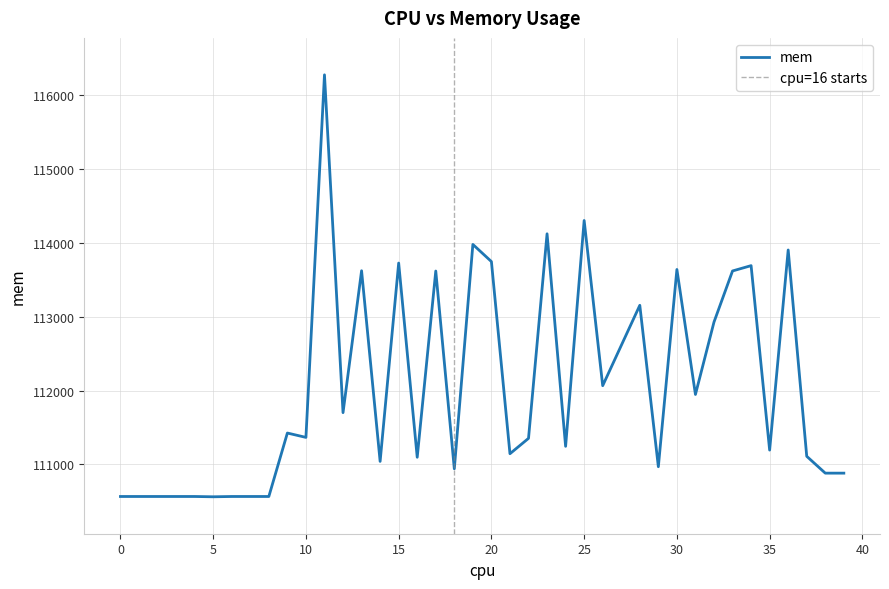

What is the lowest value of the mem series?

110562